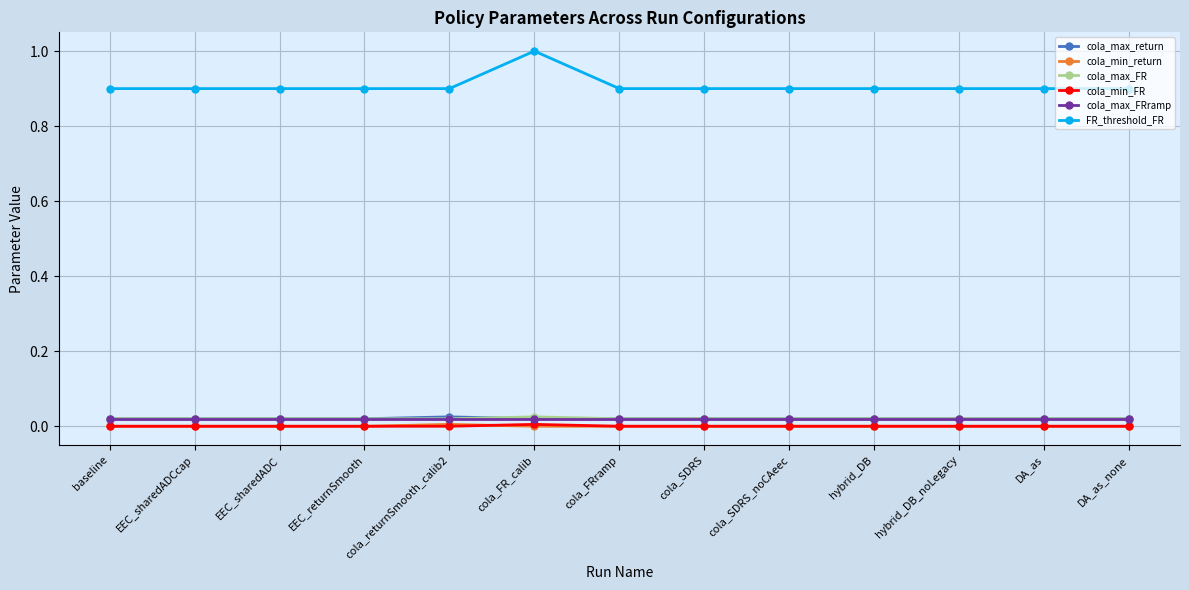

At how many categories does at least one series exceed 0?

13